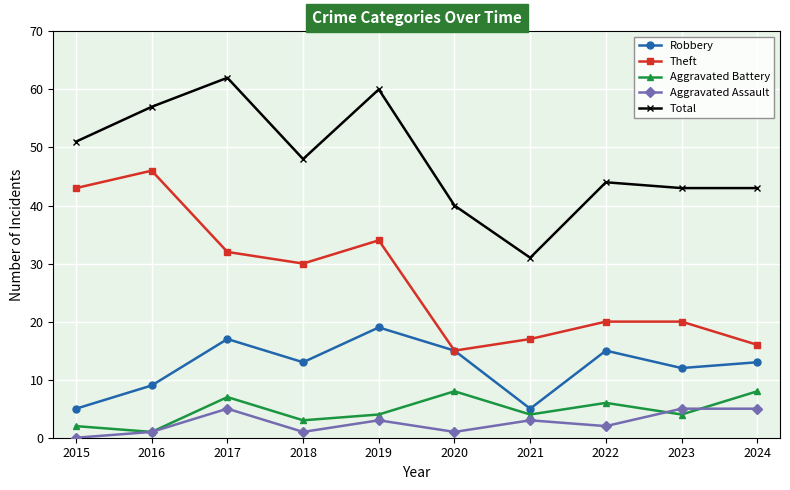

At which label does Aggravated Battery reach its minimum?

2016